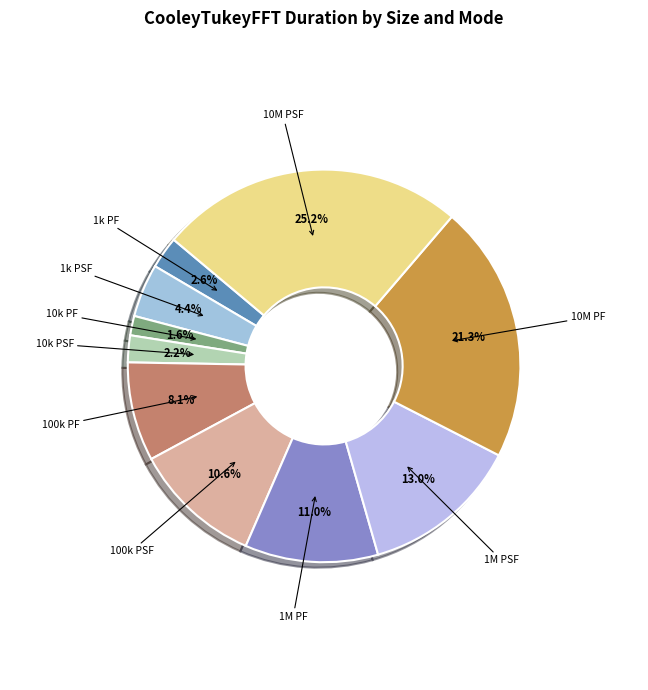

What is the smallest slice in the pie chart?

10k PF